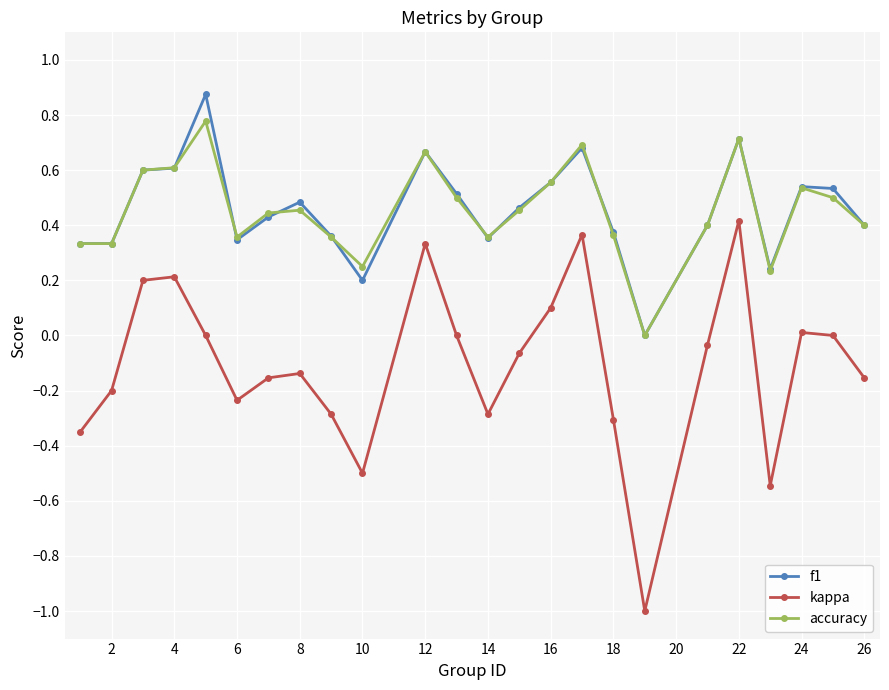

True or false: accuracy and kappa cross at least once.

False